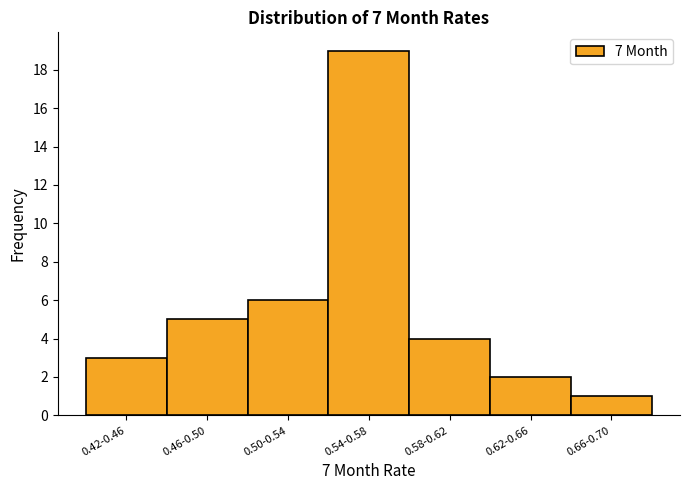

Reading left to right, what are all the values shown in this chart?

3	5	6	19	4	2	1